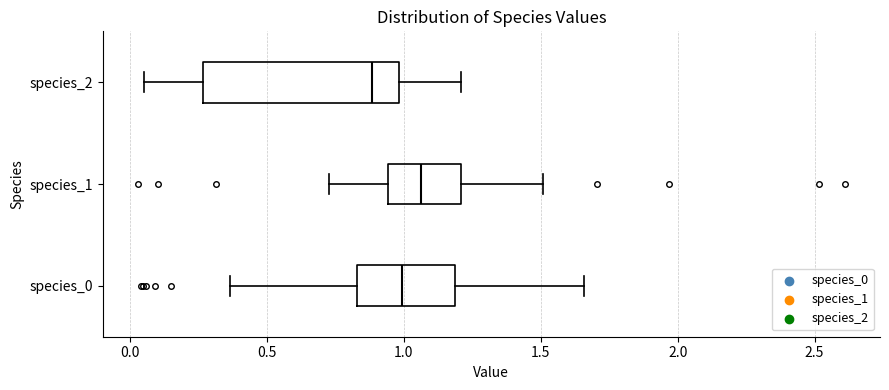

Where does the right whisker of the box for species_0 end on the x-axis? The values are not printed on the chart, so give them approximately, as read against the axis.

1.65